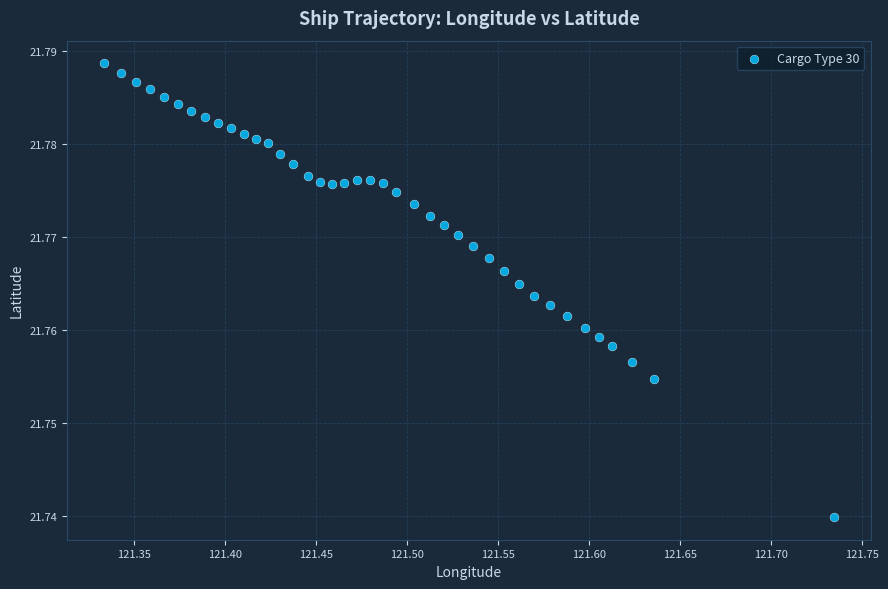

What is the range of X values (max minus min)?

0.4